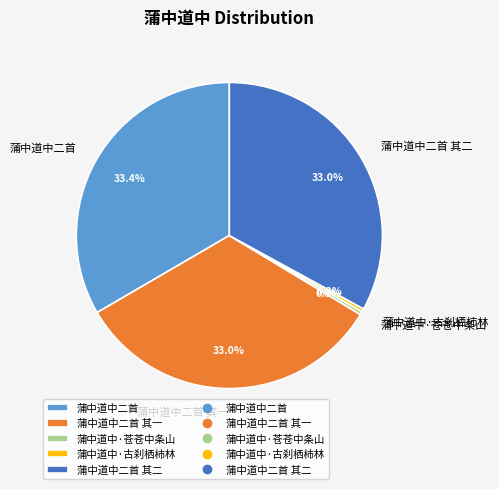

Count the number of slices in the pie.

5